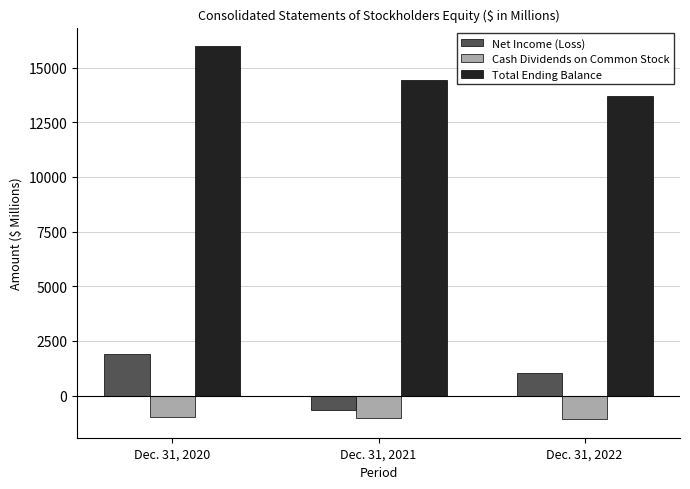

How many values in the Cash Dividends on Common Stock series are below -1031?

1